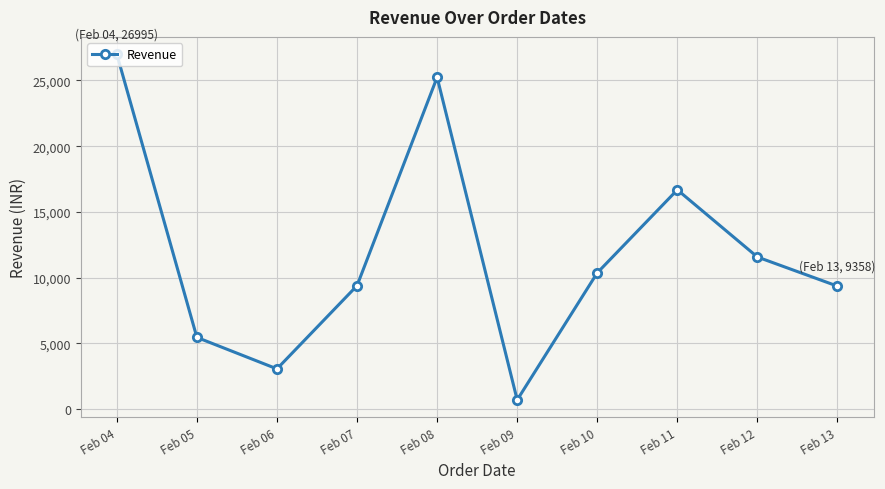

How many data points are less than 10371?

5